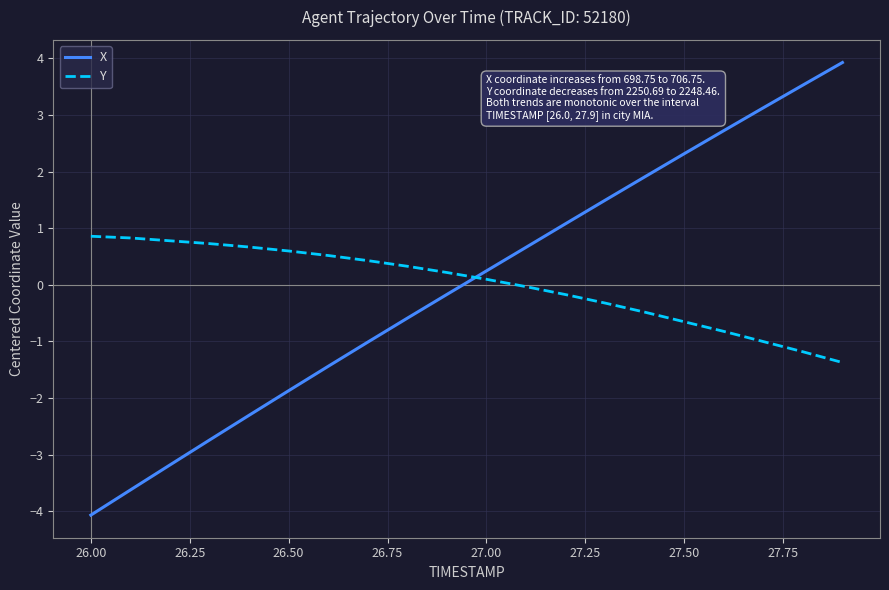

List the series in order of their peak value, highest first.

X, Y